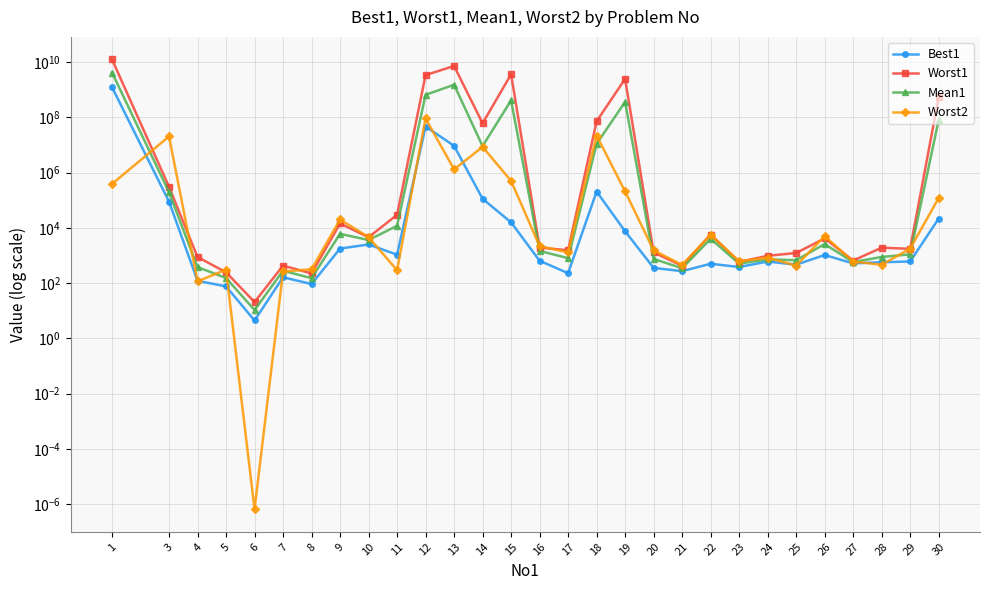

At how many categories does at least one series exceed 2013538161?

5